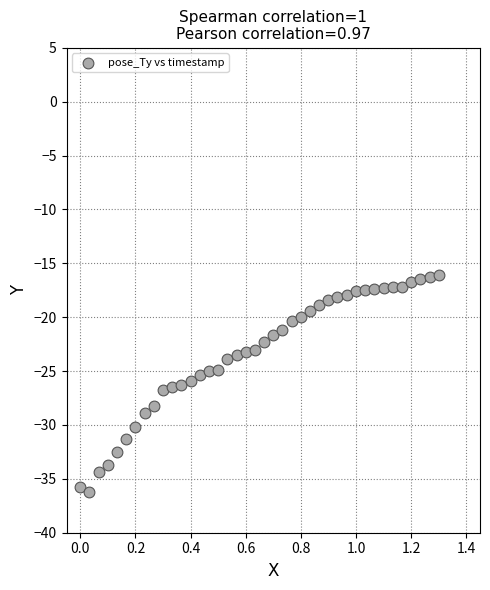

What is the range of Y values (max minus min)?

20.1